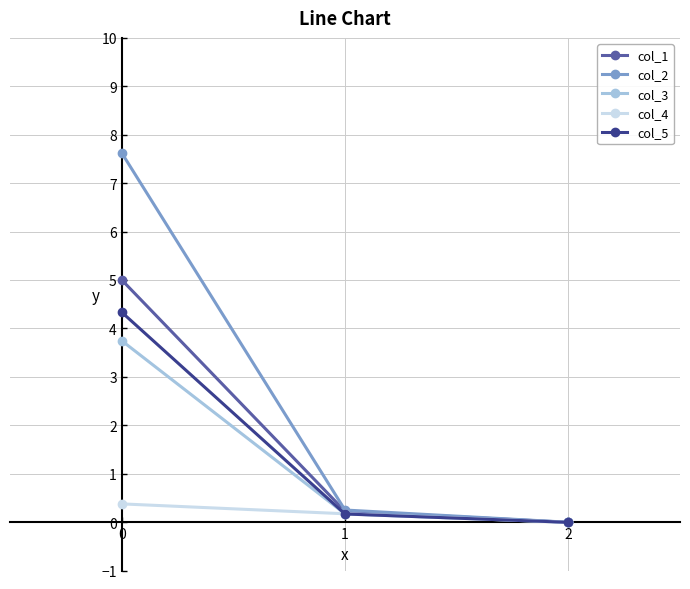

Rank the series at 0 from lowest to highest value.

col_4, col_3, col_5, col_1, col_2